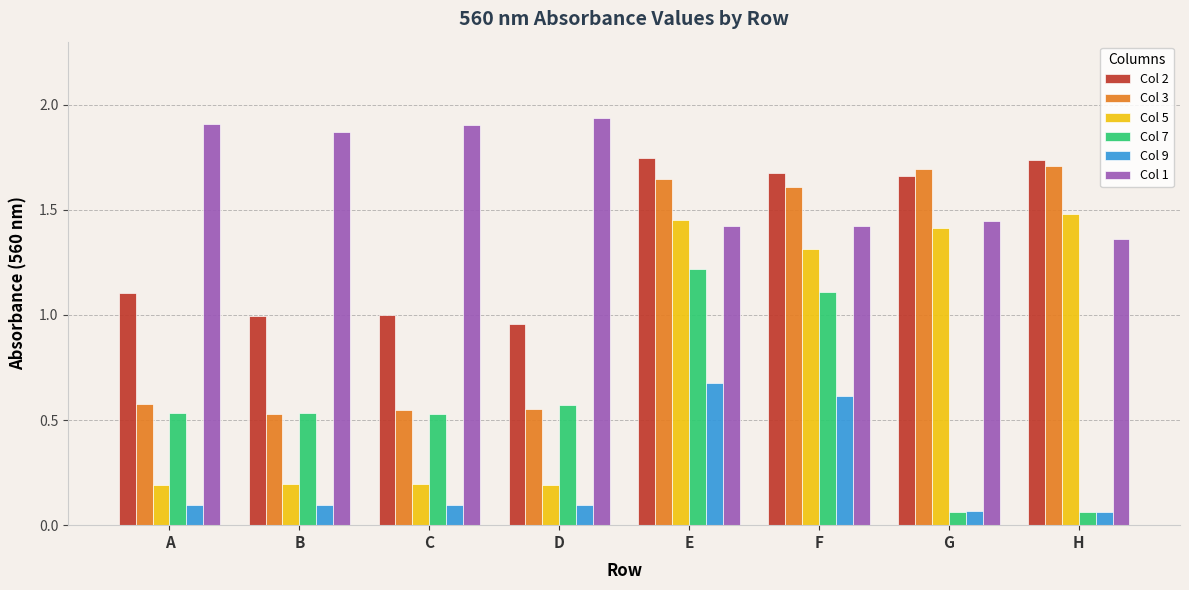

Is the value of Col 9 at B greater than the value of Col 7 at H?

Yes